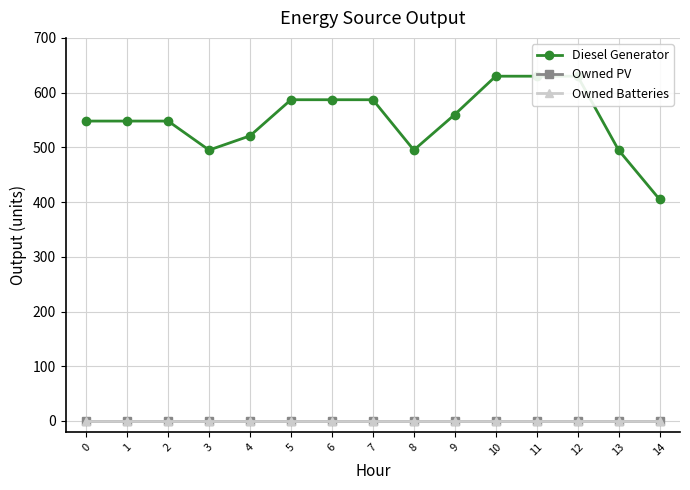

Which has a higher value, 10 or 12?

10